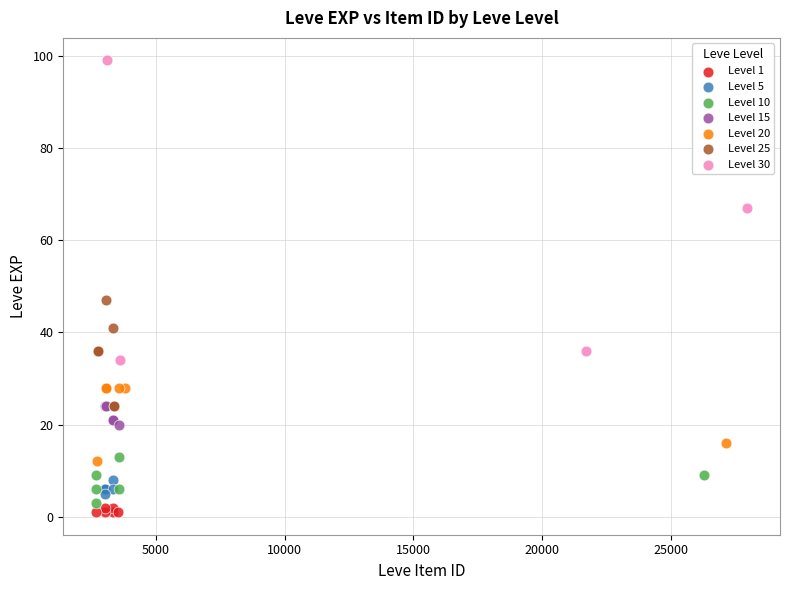

Which series contains the lowest Y value?

Level 1